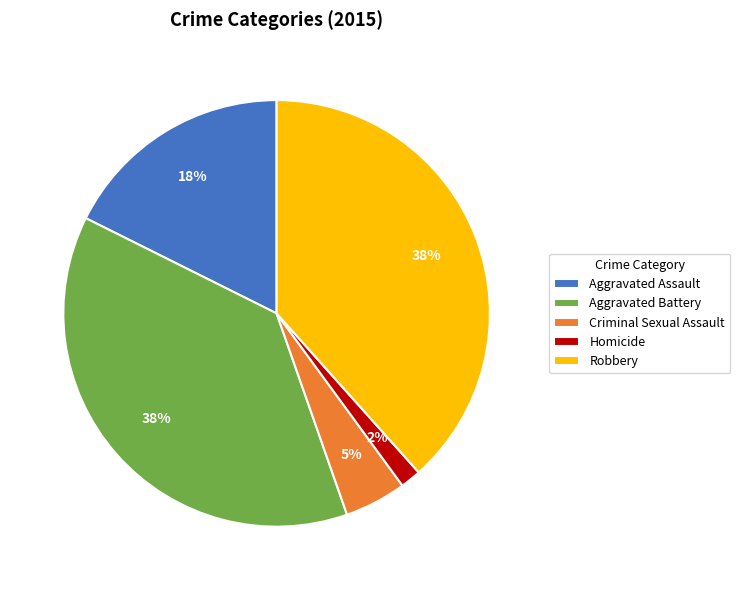

To the nearest percent, what percentage of the pie is Aggravated Assault?

18%